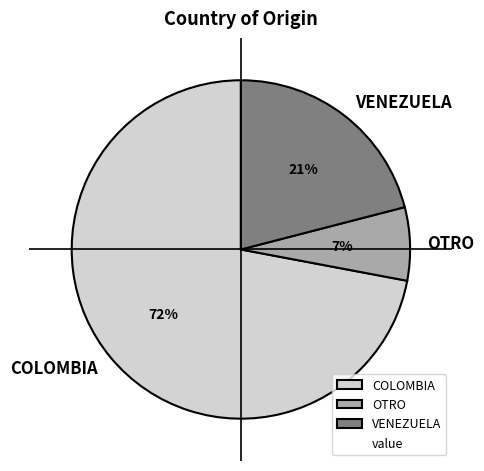

Which slice represents more than half of the pie?

COLOMBIA